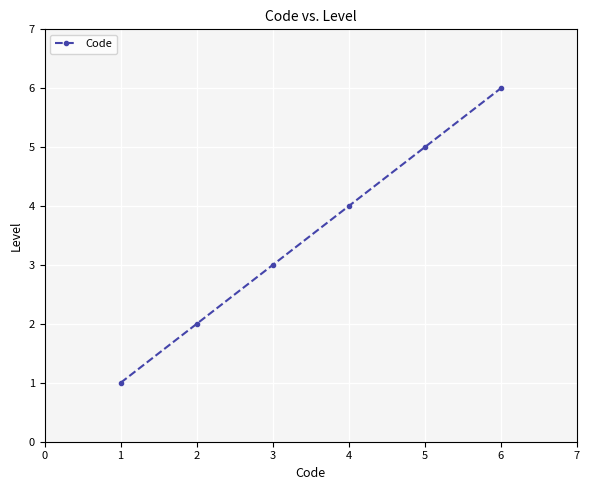

What is the difference between the second highest and minimum values?

4